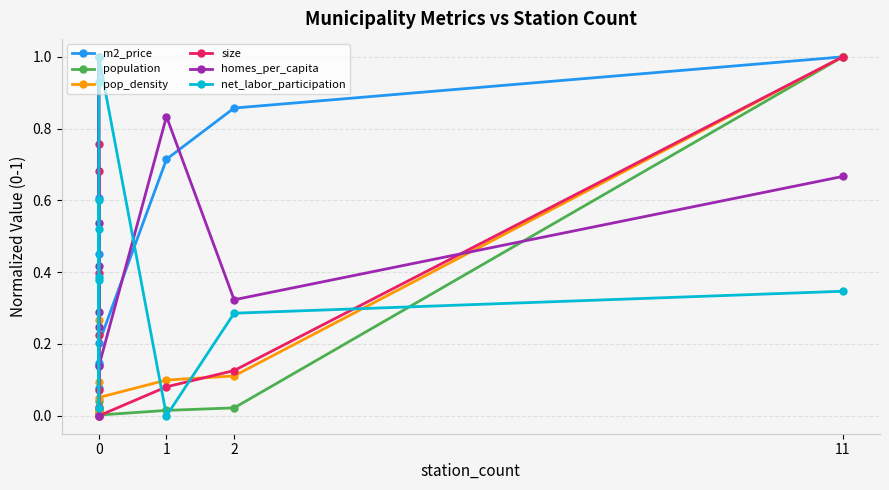

Does the chart display data point markers on the line(s)?

Yes